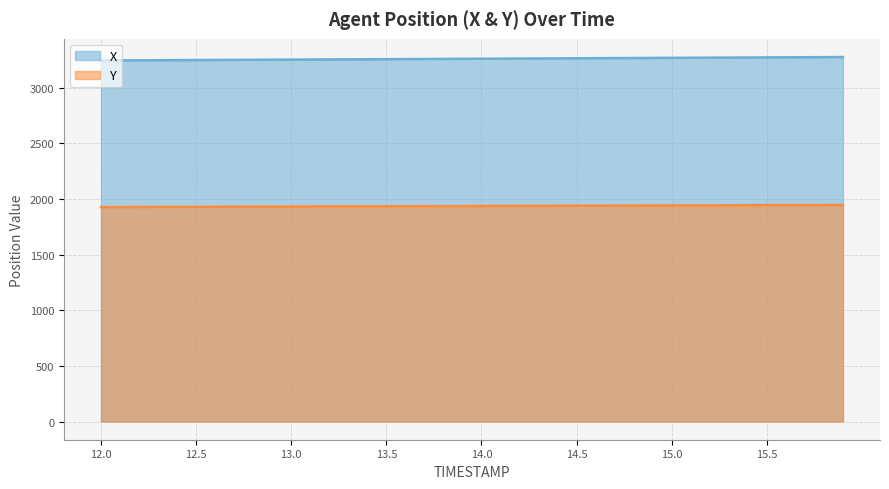

How many distinct data groups are displayed?

2